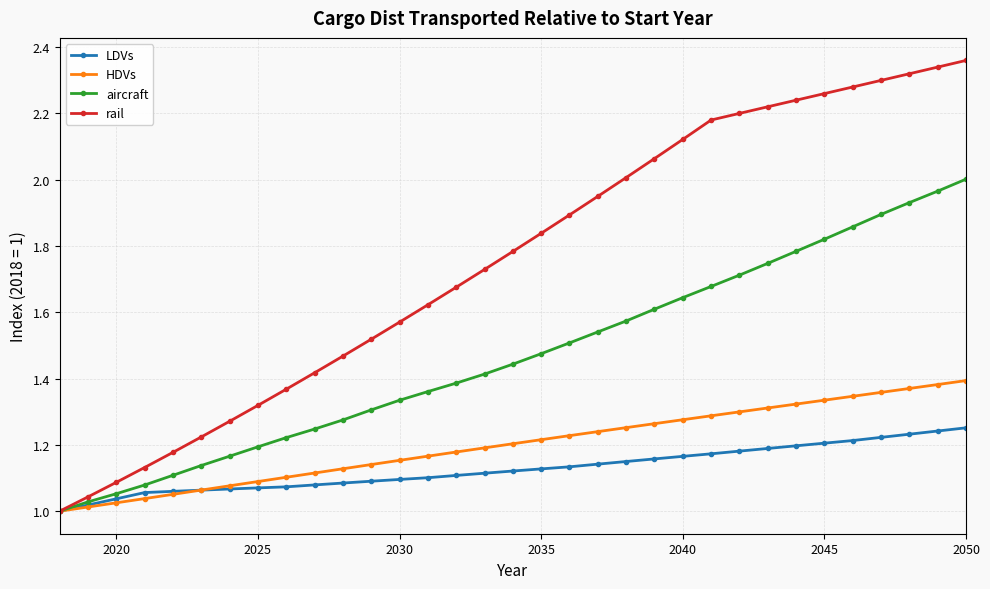

Which series has the largest range (max minus min)?

rail